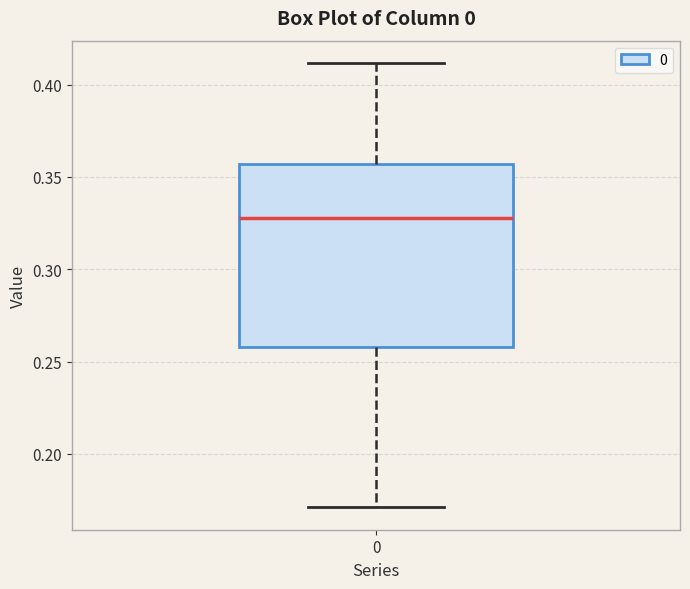

Transcribe this box plot: give where the median line is, the range the box spans, and where the two whiskers end, as read against the y-axis. The values are not printed on the chart, so give them approximately, as read against the axis.

median 0.330, box 0.260 to 0.355, whiskers 0.170 to 0.410